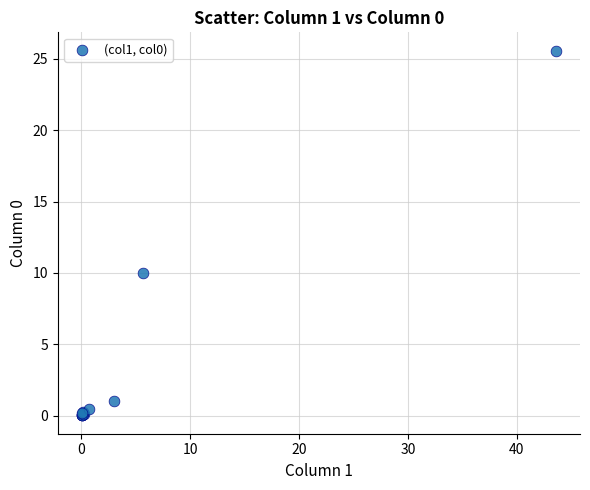

What Y value in the scatter plot is closest to 12?

10.0